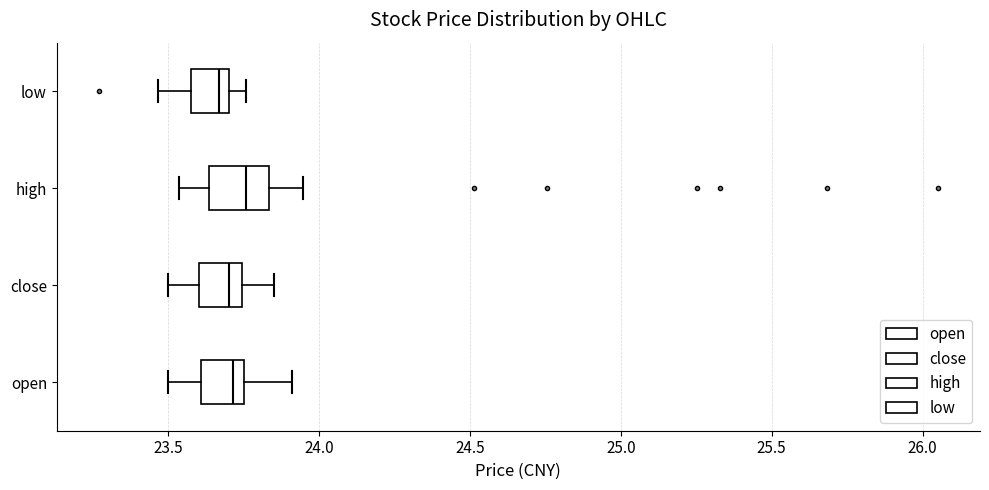

Comparing the boxes themselves (not the whiskers), which one is the widest?

high